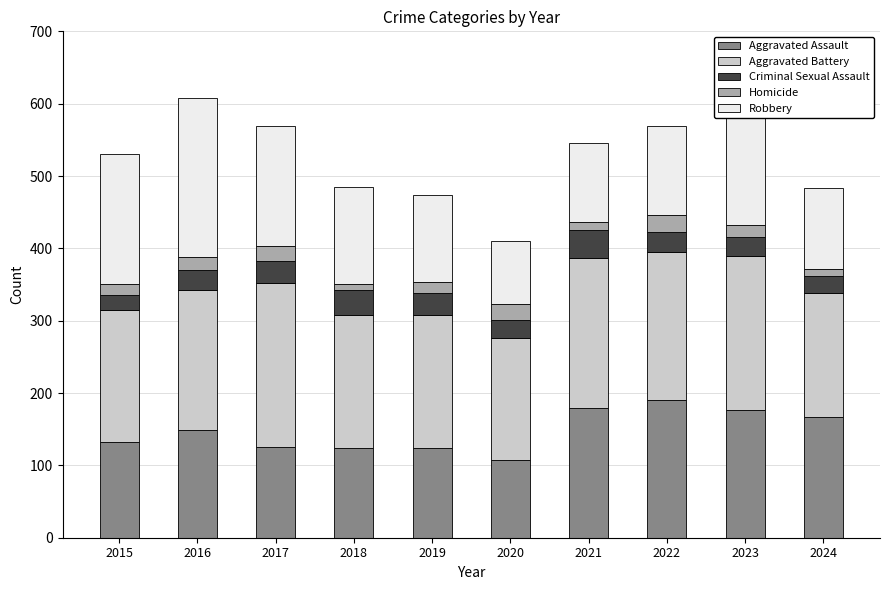

What is the lowest value of the Aggravated Assault series?

108